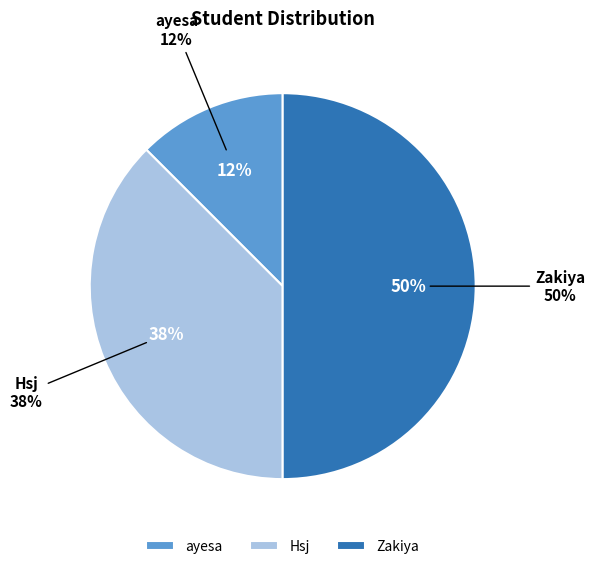

Which has a higher value, ayesa or Hsj?

Hsj